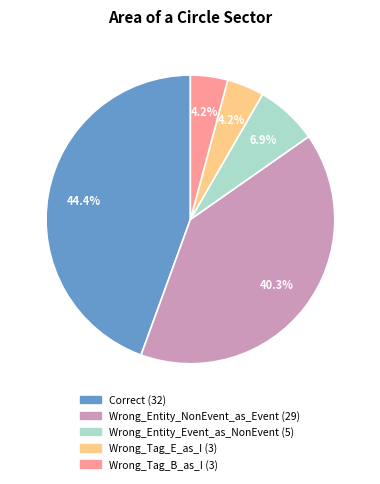

Is there a majority slice in this chart?

No